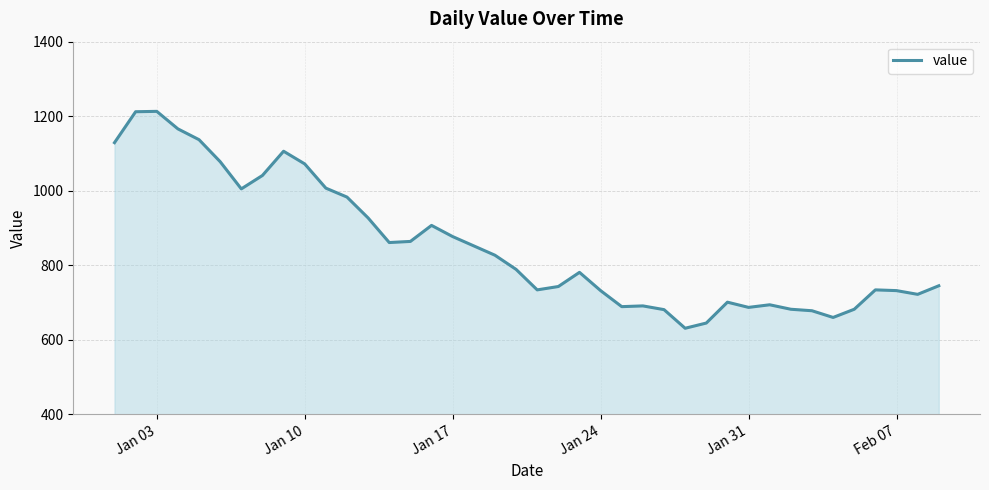

What is the greatest value displayed?

1213